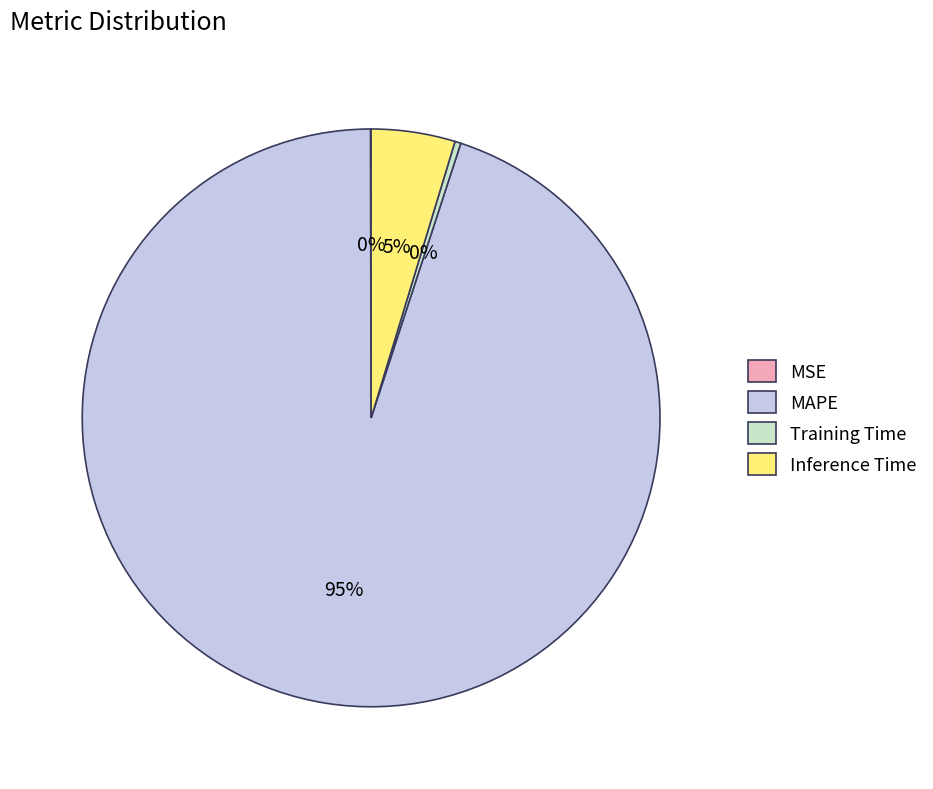

Which has a higher value, Inference Time or Training Time?

Inference Time